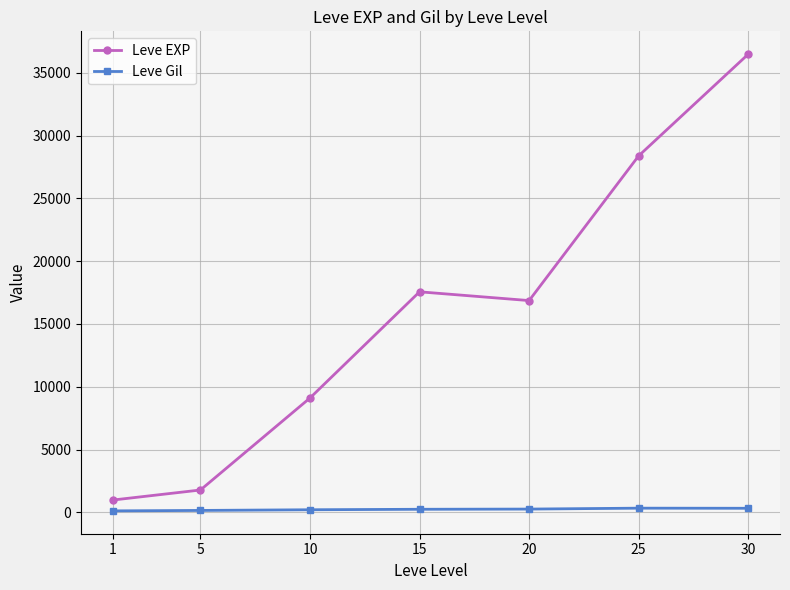

At which label does Leve Gil first exceed 241?

15